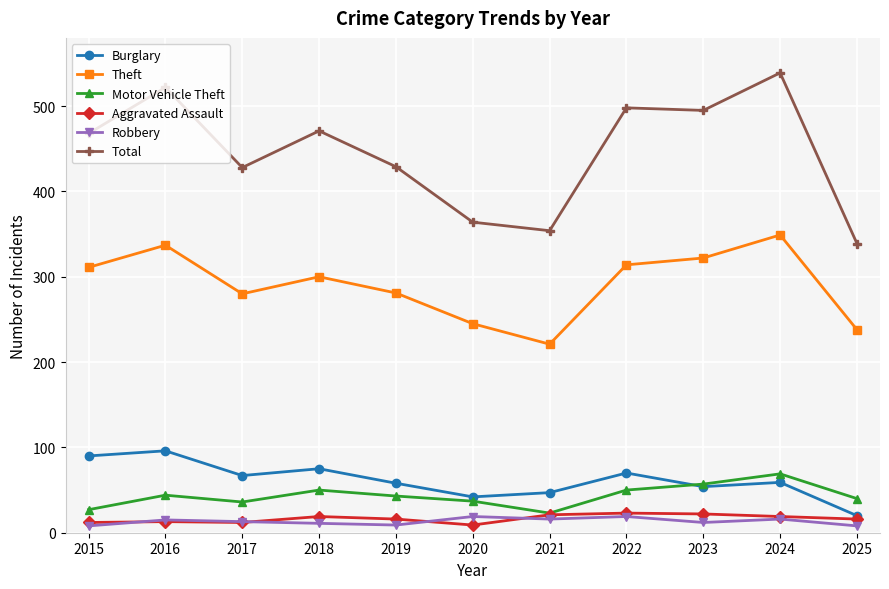

Is this an area chart (filled region under the line)?

No